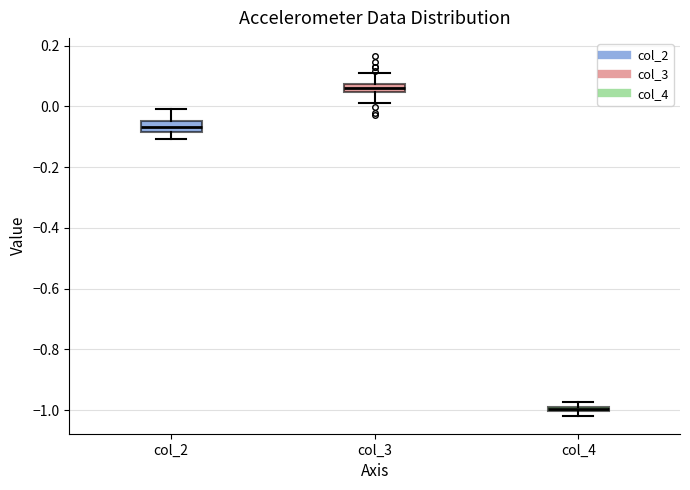

Where does the median line of the box for col_3 sit on the y-axis? The values are not printed on the chart, so give them approximately, as read against the axis.

0.06